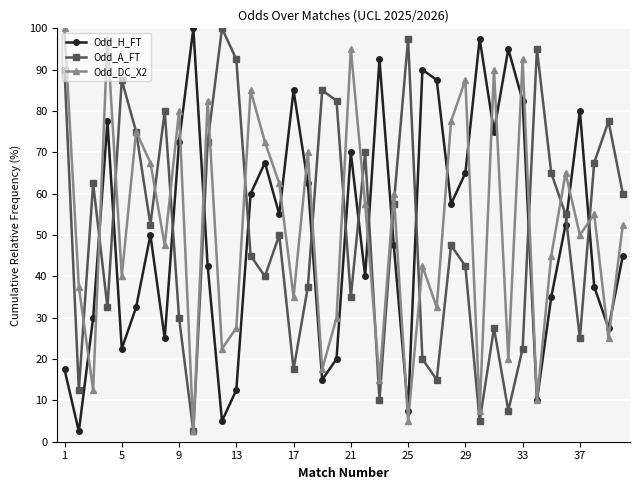

What is the value of the Odd_DC_X2 point at the 16th from the left?

62.5